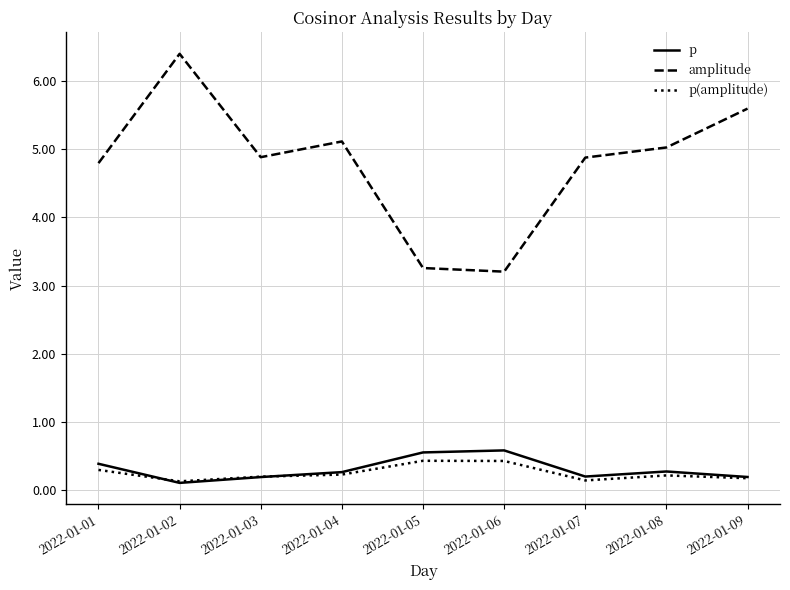

Which series changed the most between 2022-01-02 and 2022-01-06?

amplitude